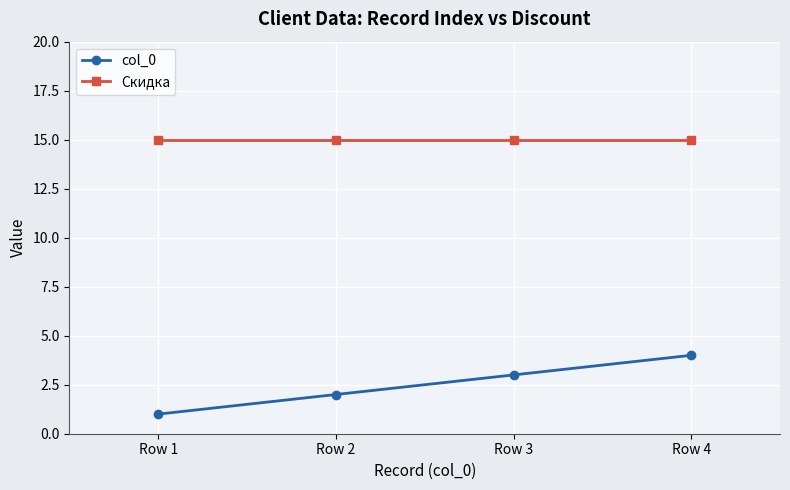

Does the chart have visible grid lines?

Yes